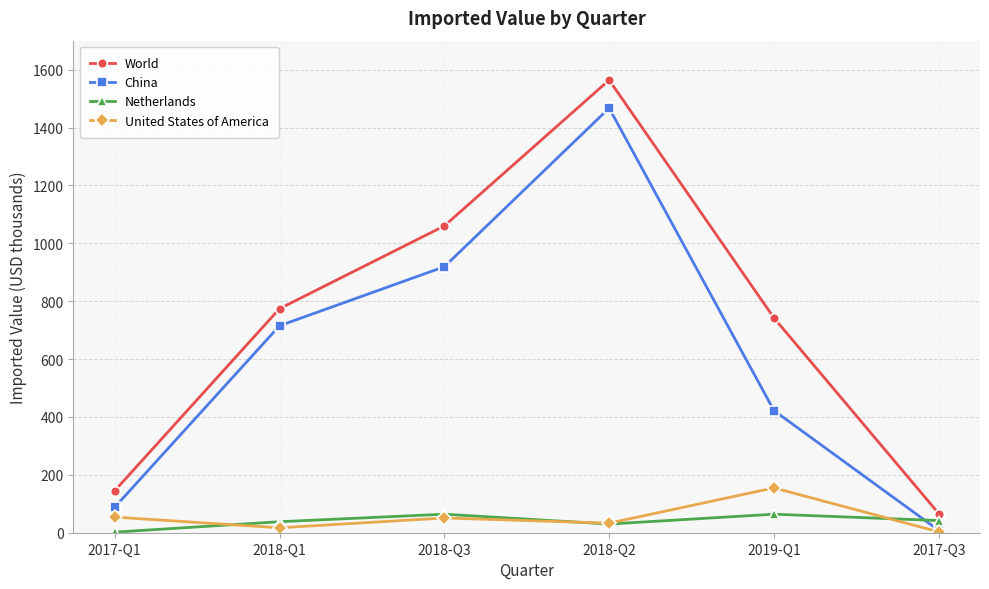

True or false: World and United States of America cross at least once.

False